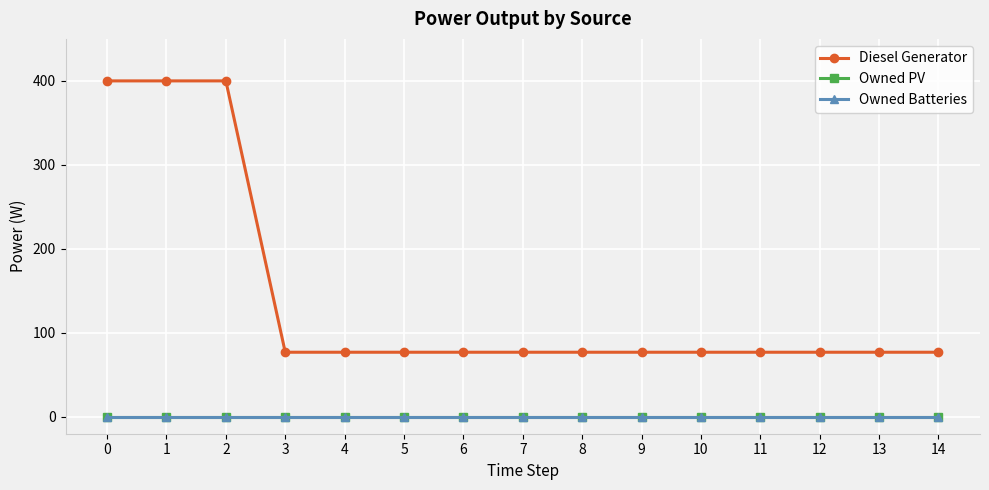

Is the value of Owned PV at 7 greater than the value of Owned Batteries at 7?

No